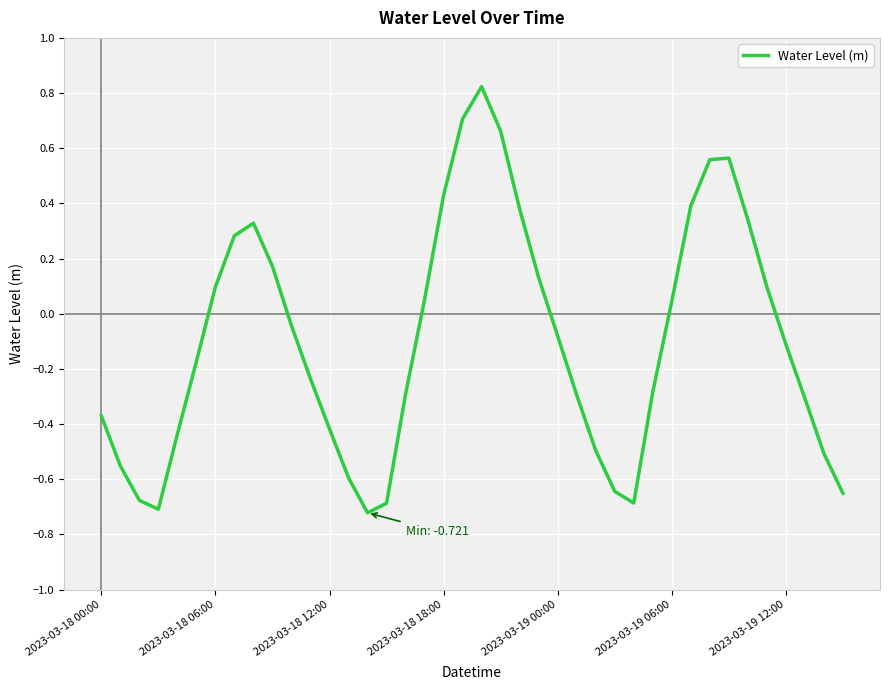

What is the difference between the maximum and minimum values?

1.5